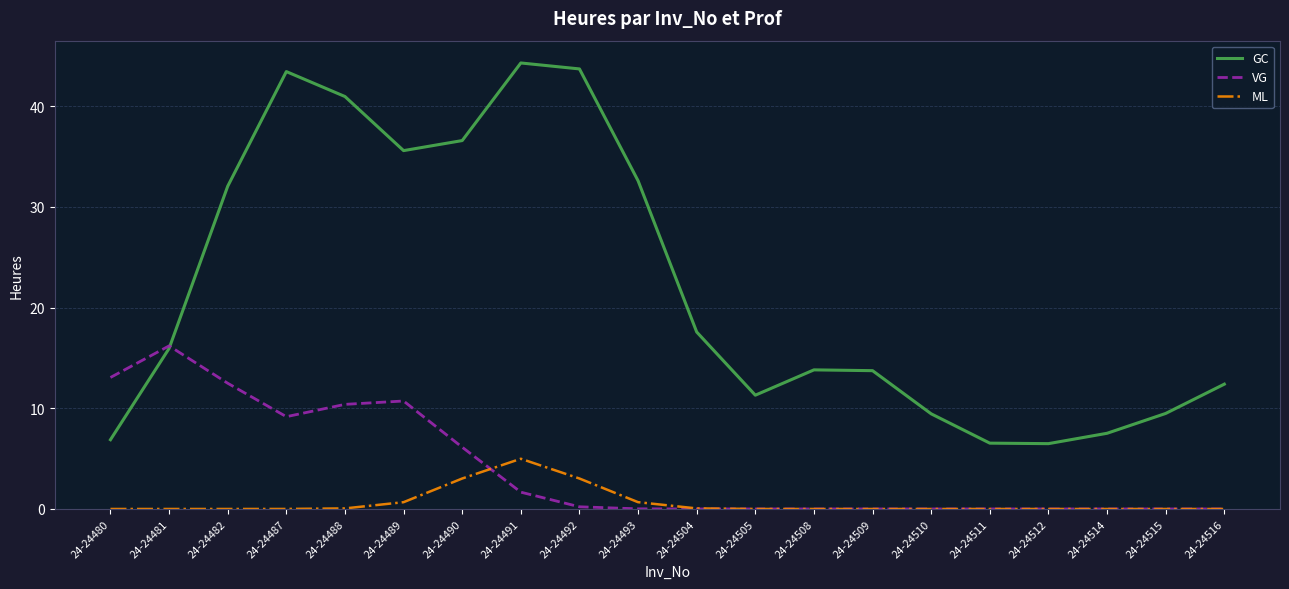

List the series in order of their peak value, highest first.

GC, VG, ML